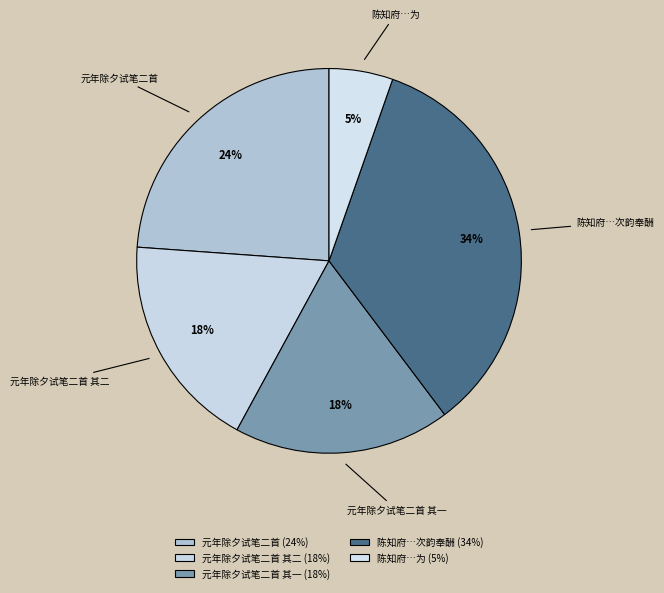

Which category has the biggest portion of the pie?

陈知府体仁和予七夕试院诗并以龙涎数十饼为饷次韵奉酬陈每讲会甚盛